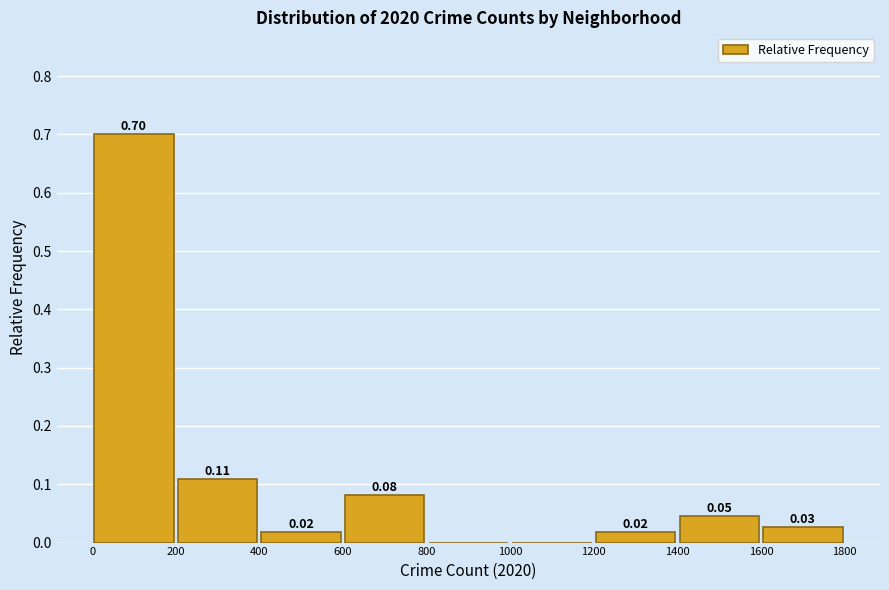

Over which range of the x-axis is the bar tallest?

0 to 200